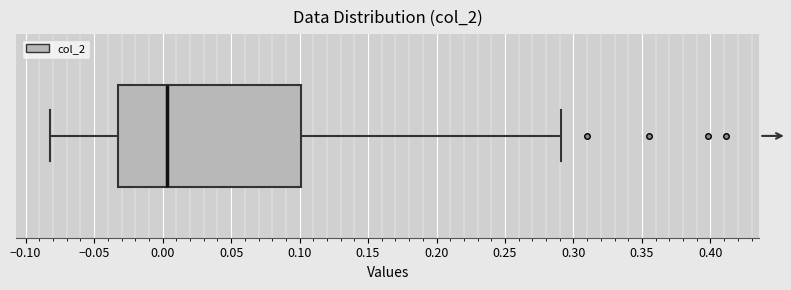

Transcribe this box plot: give where the median line is, the range the box spans, and where the two whiskers end, as read against the x-axis. The values are not printed on the chart, so give them approximately, as read against the axis.

median 0.005, box -0.035 to 0.100, whiskers -0.080 to 0.290